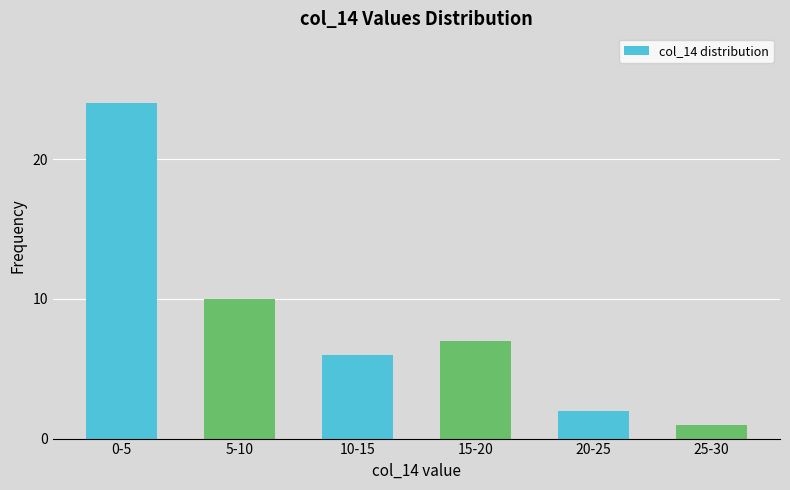

Reading right to left, list all the values displayed in this chart.

1	2	7	6	10	24